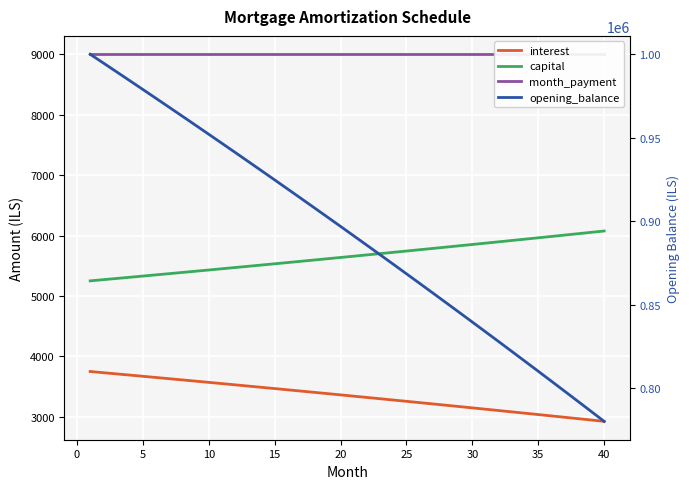

What value does the month_payment series have at 15?

9000.1